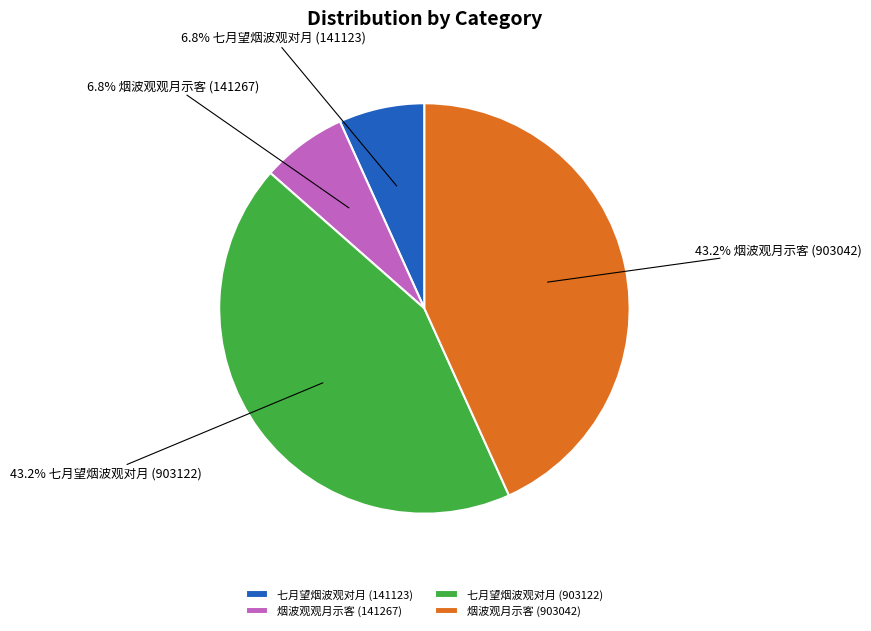

Is the sum of 七月望烟波观对月 (903122) and 烟波观月示客 (903042) greater than half?

Yes